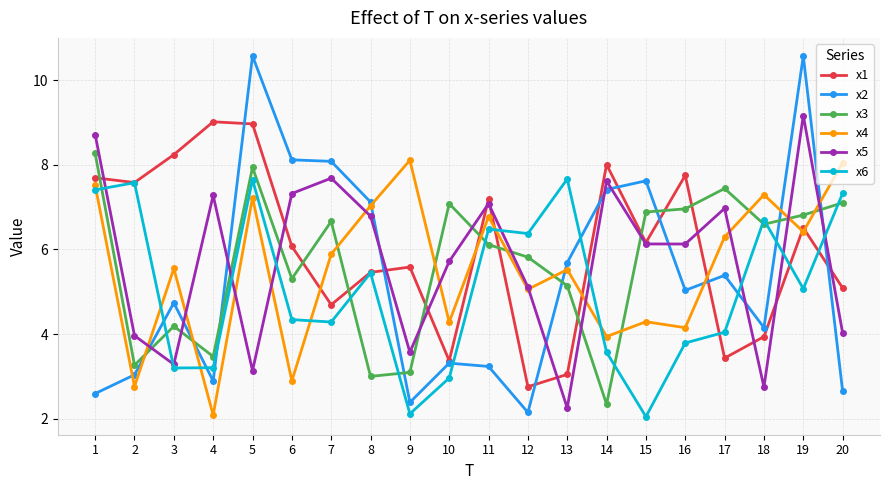

The x4 series shows 7.3 at 18. True or false?

True